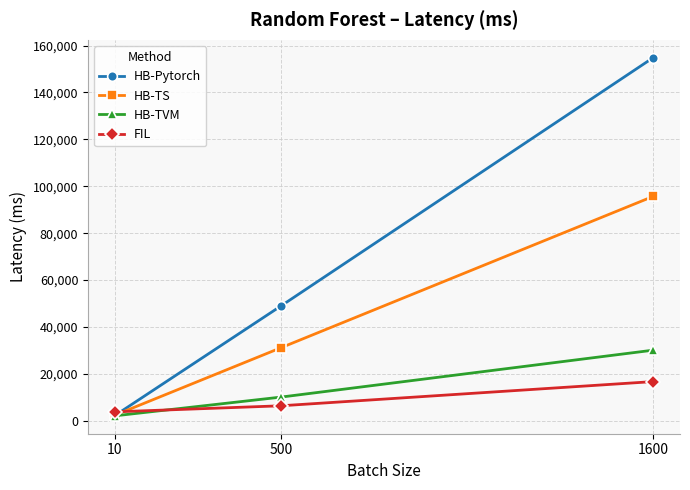

Which category has the lowest value across all series?

10